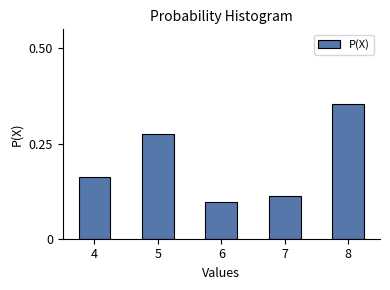

What is the change in value from 5 to 8?

+0.1